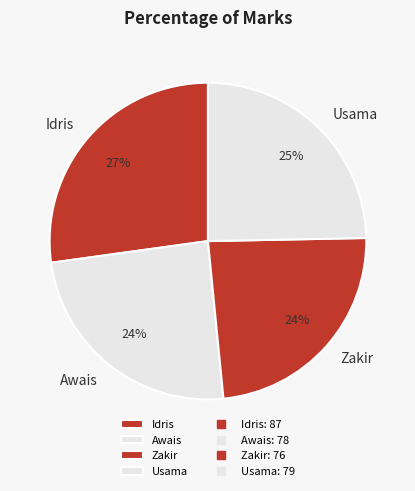

Do Zakir and Idris together represent more than half of the pie?

Yes